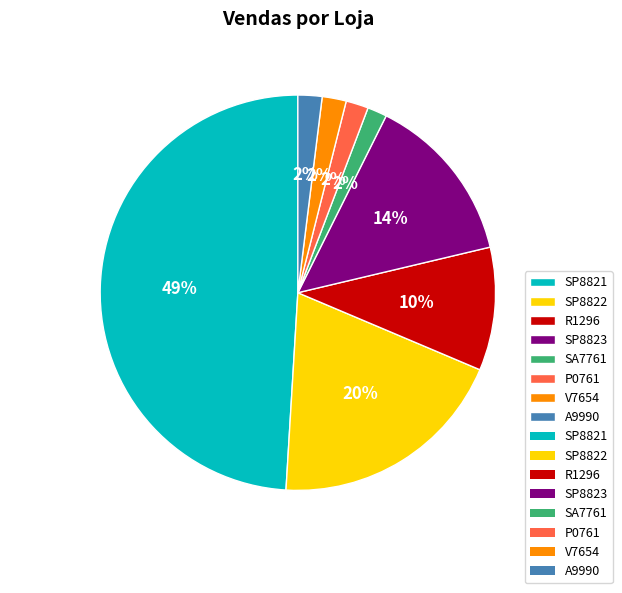

Does any single category account for the majority?

No